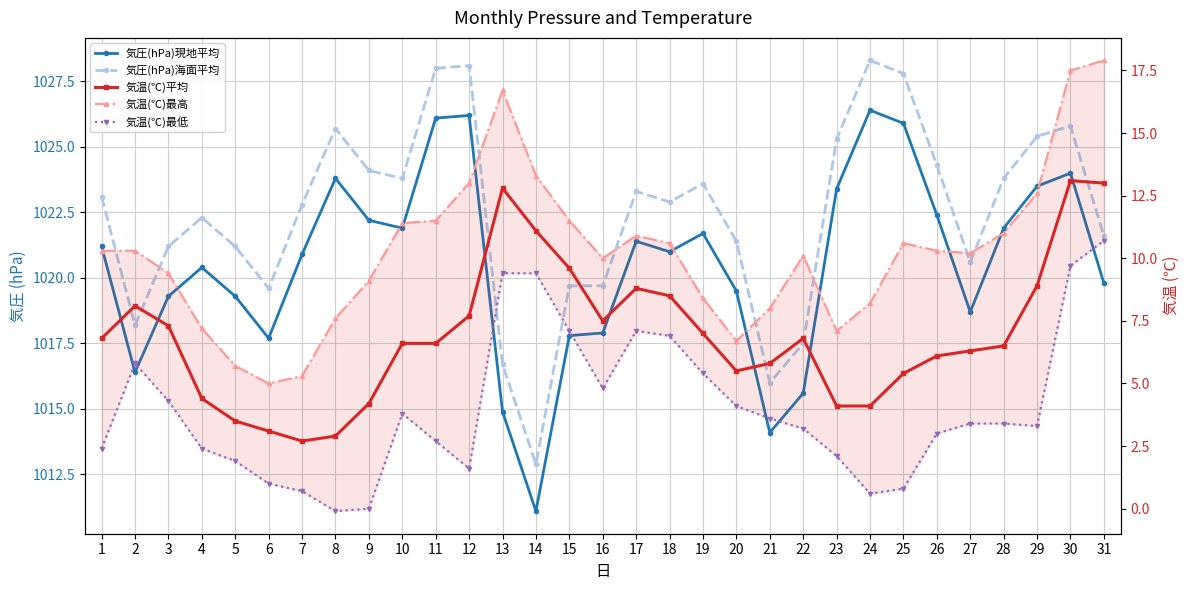

What is the difference between the maximum and minimum values in the 気温(℃)平均 series?

10.4